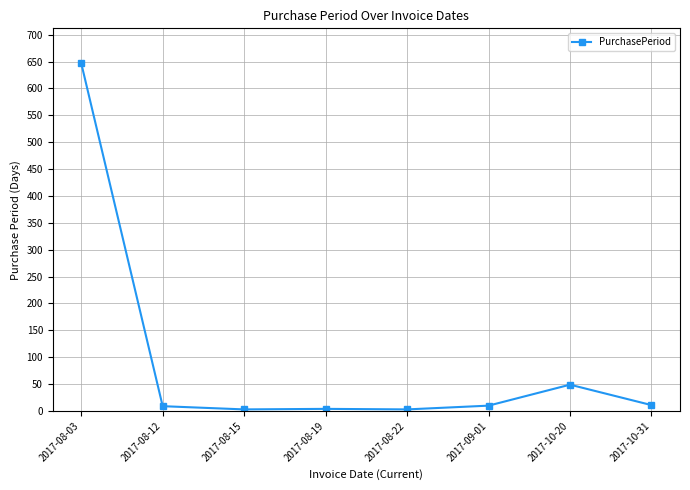

Is this an area chart (filled region under the line)?

No